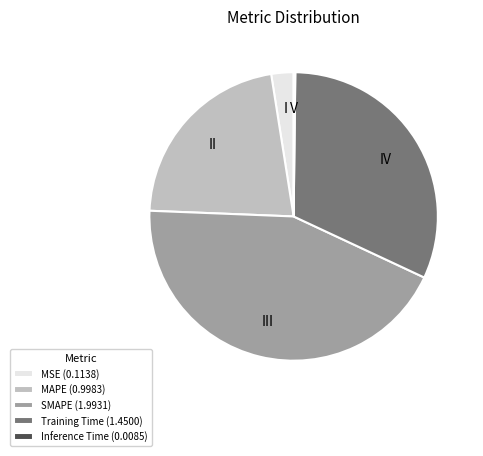

True or false: MAPE (0.9983) accounts for 17% of the total.

False